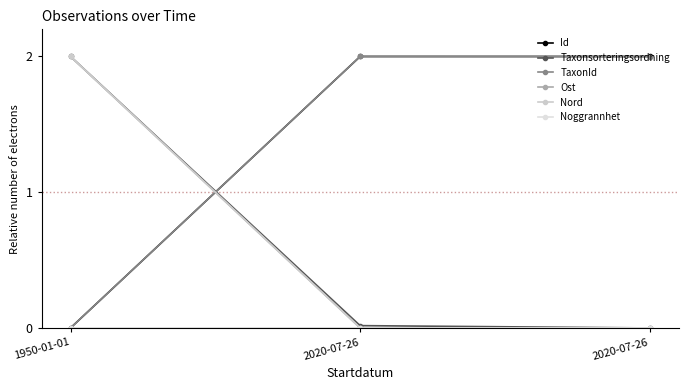

Which series has the largest total across all categories?

Id